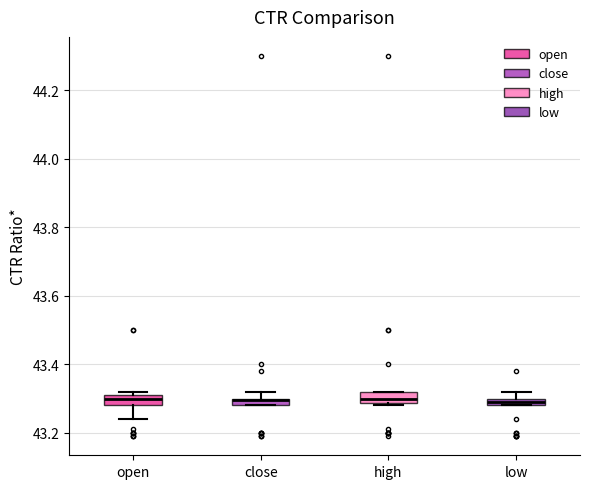

Where does the median line of the box for high sit on the y-axis? The values are not printed on the chart, so give them approximately, as read against the axis.

43.30